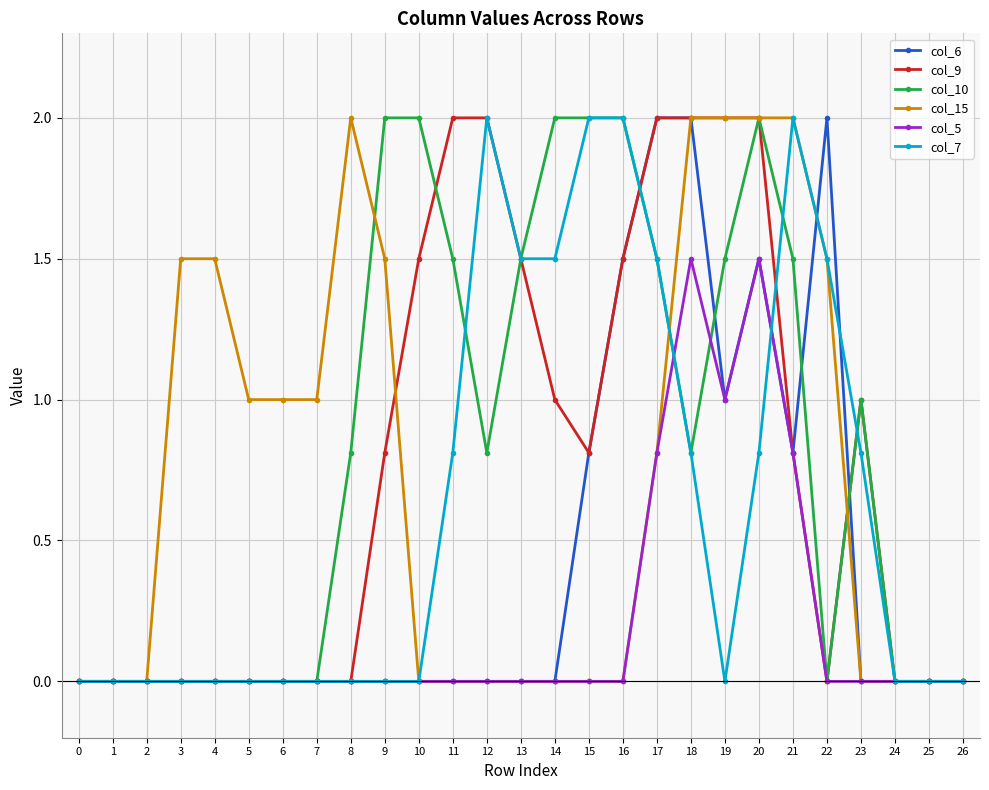

True or false: col_7 has a value of 0.8 at 17.

False